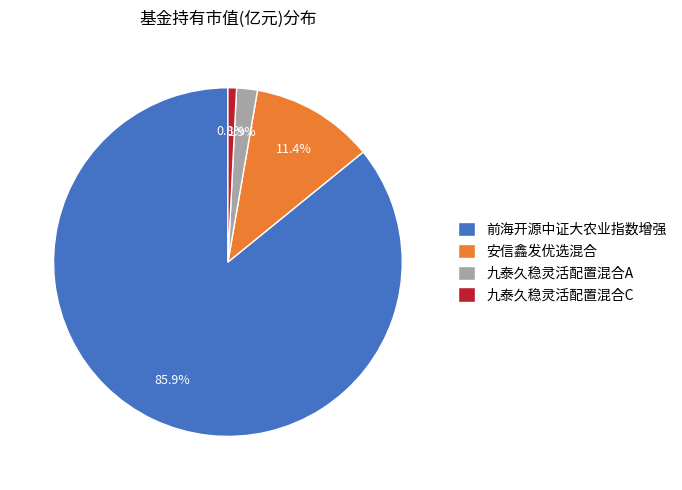

Which has a higher value, 安信鑫发优选混合 or 前海开源中证大农业指数增强?

前海开源中证大农业指数增强